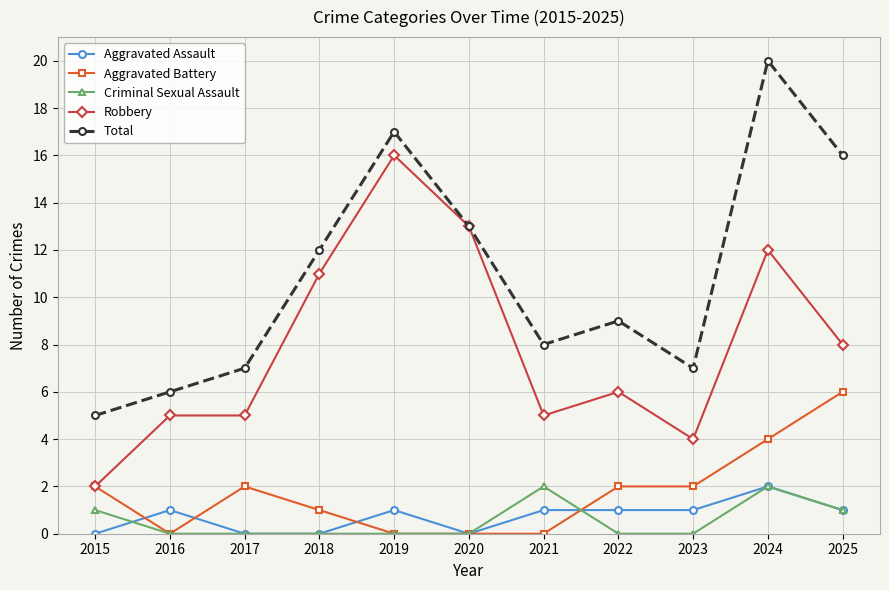

Which series has the largest range (max minus min)?

Total